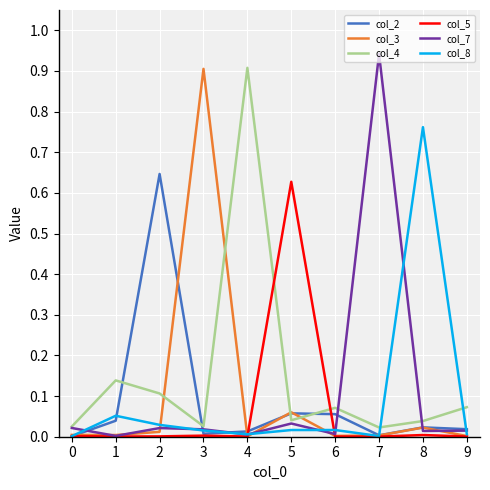

Which label corresponds to the largest value in the chart?

7